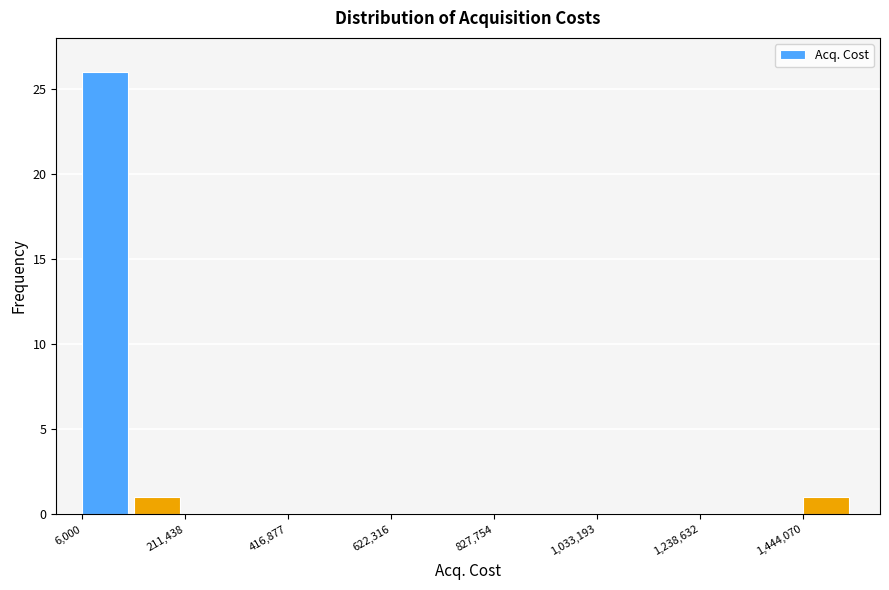

Read against the x-axis, roughly where is the centre of the tallest bar?

50000